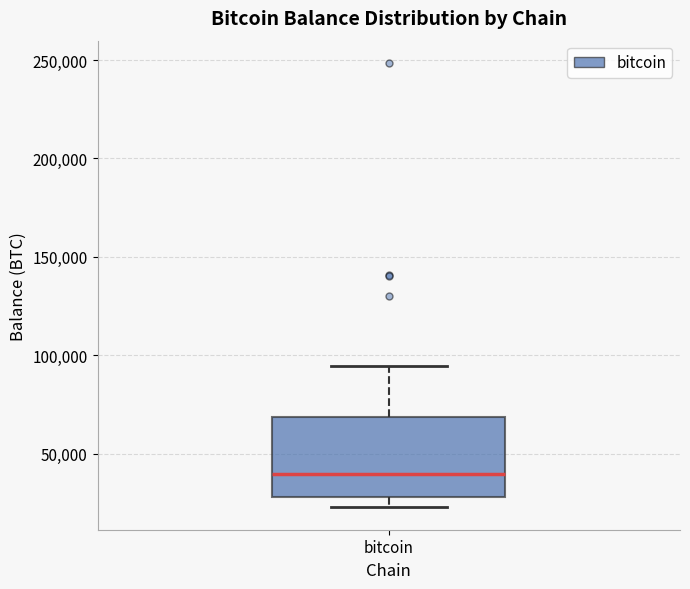

Where is the upper edge of the box for bitcoin on the y-axis? The values are not printed on the chart, so give them approximately, as read against the axis.

70000